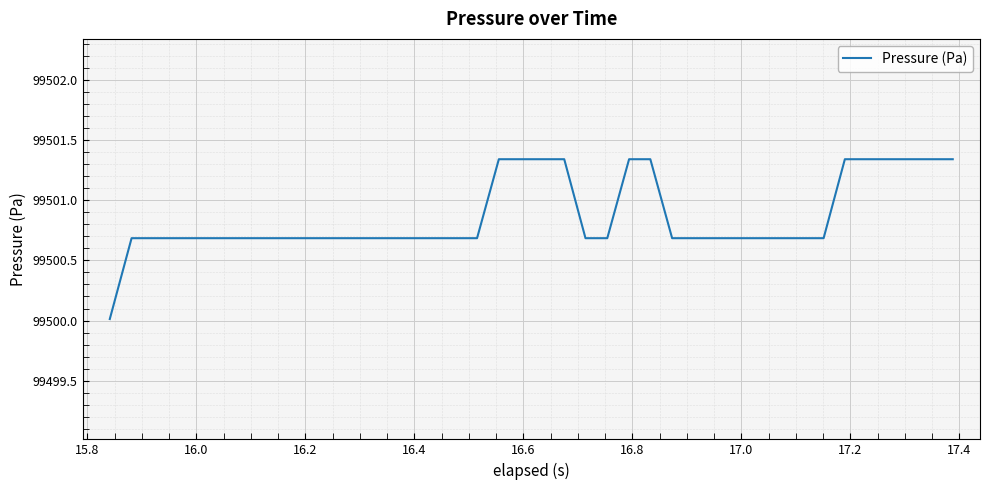

What is the difference between the maximum and minimum values?

1.3